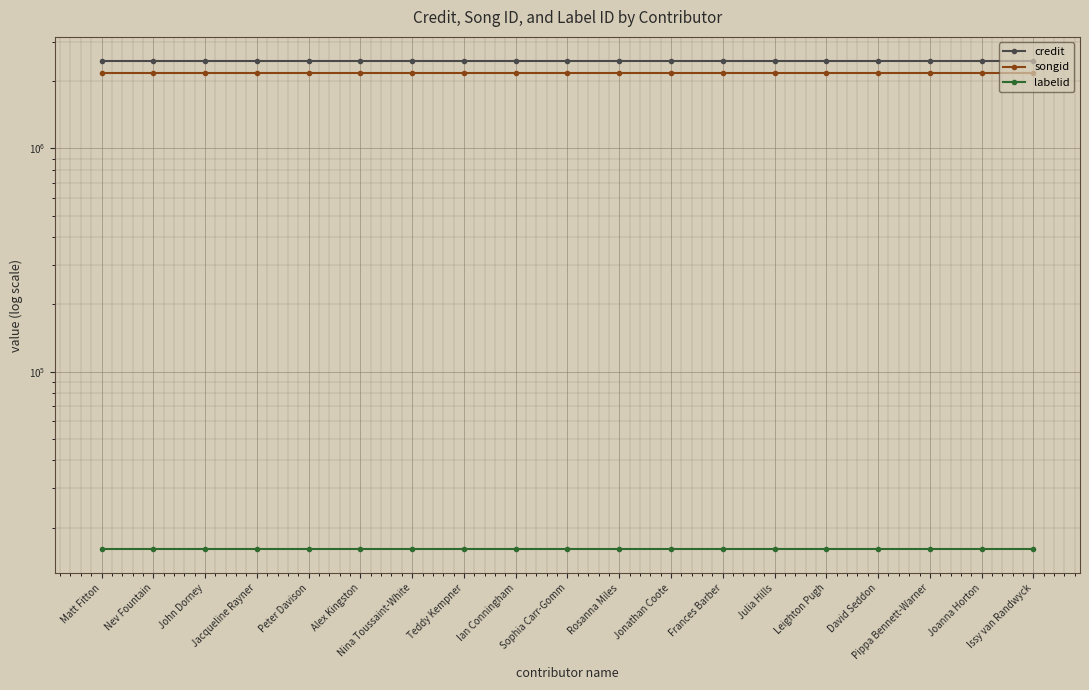

What are all the series names shown in the legend?

credit, songid, labelid